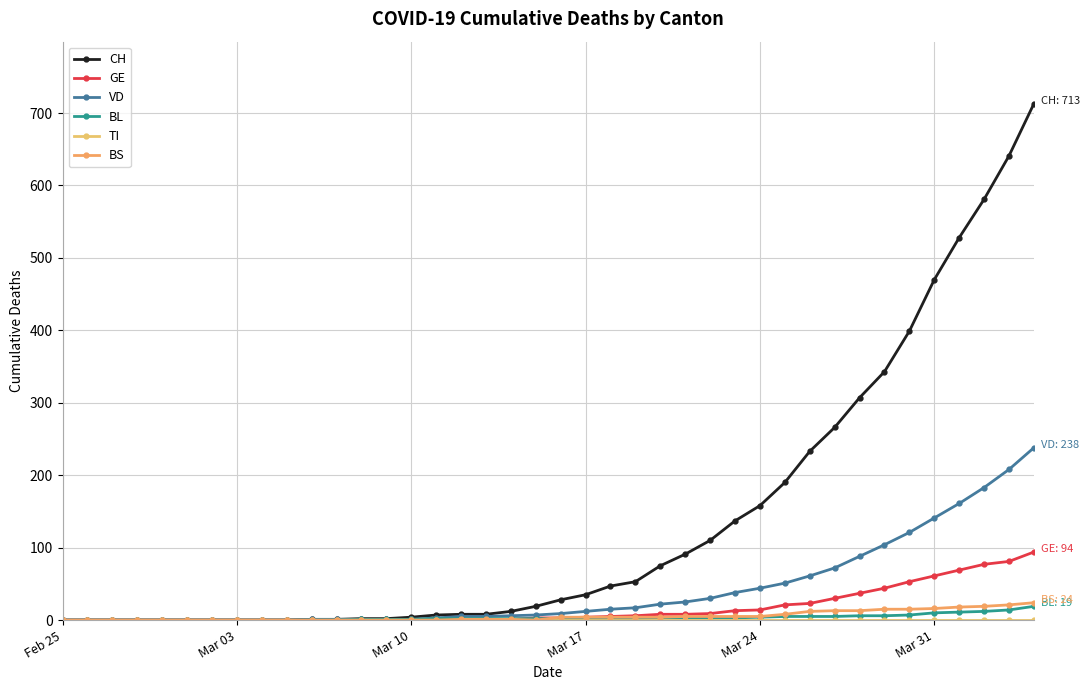

Count the number of data series in this chart.

6